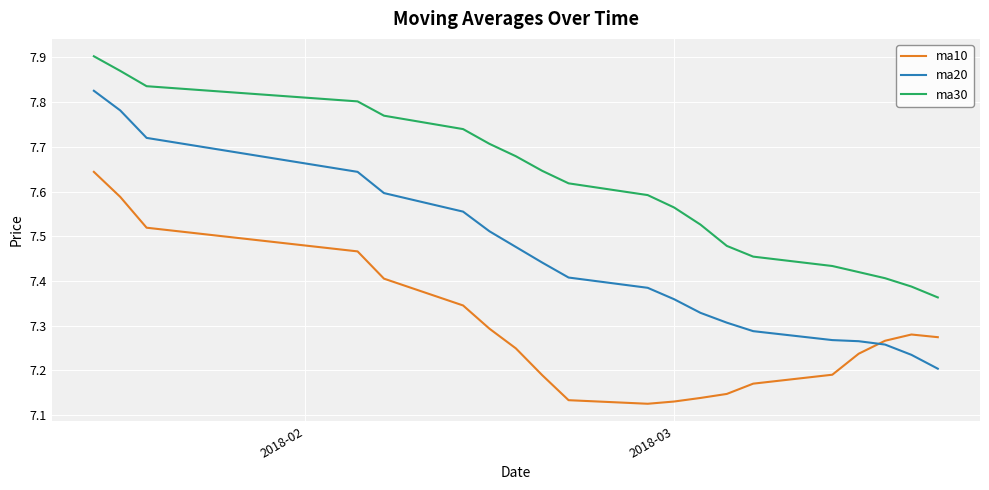

Which series has the largest range (max minus min)?

ma20